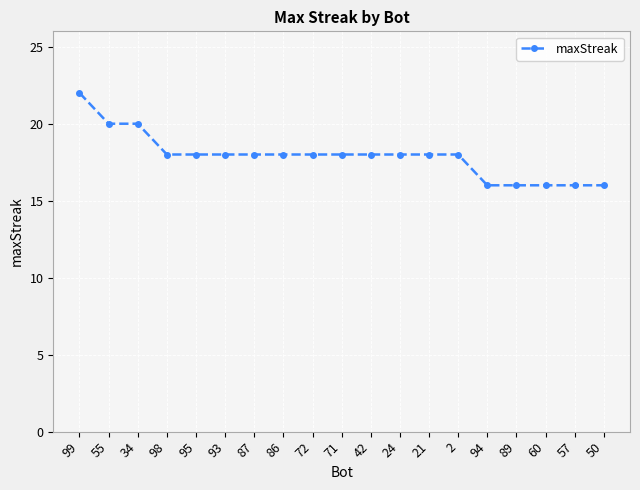

What is the difference between the second highest and minimum values?

4